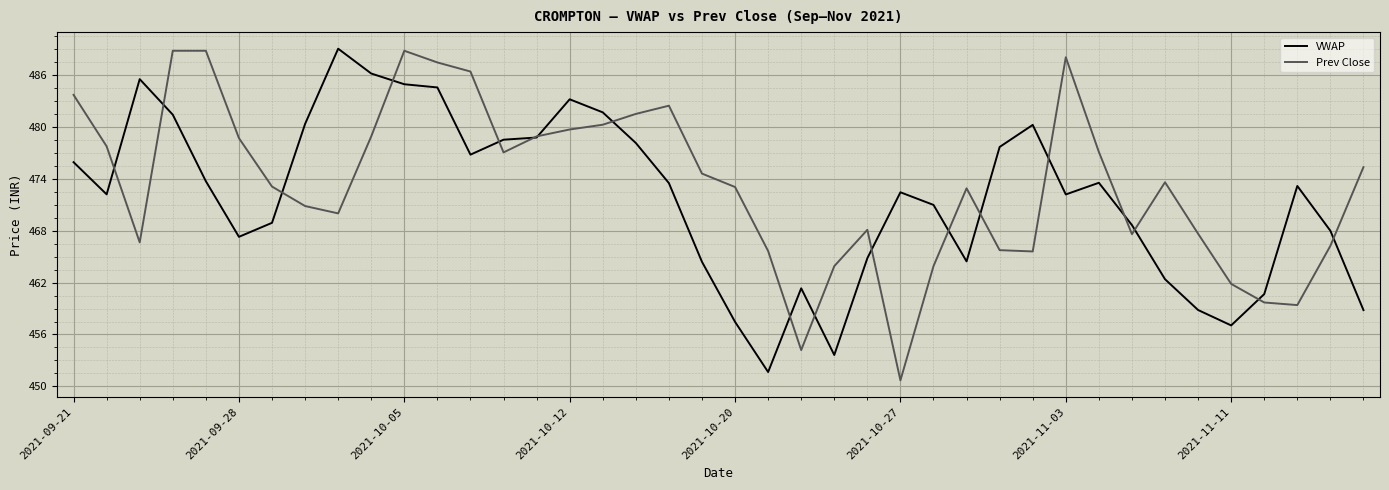

What is the average value of the VWAP series?

471.8